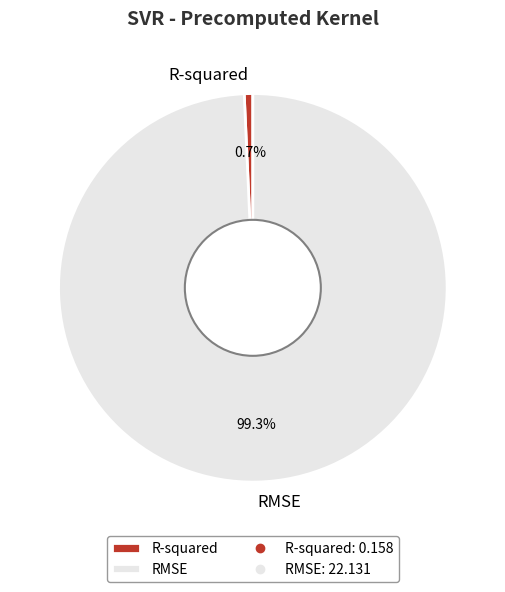

Do R-squared and RMSE together represent more than half of the pie?

Yes